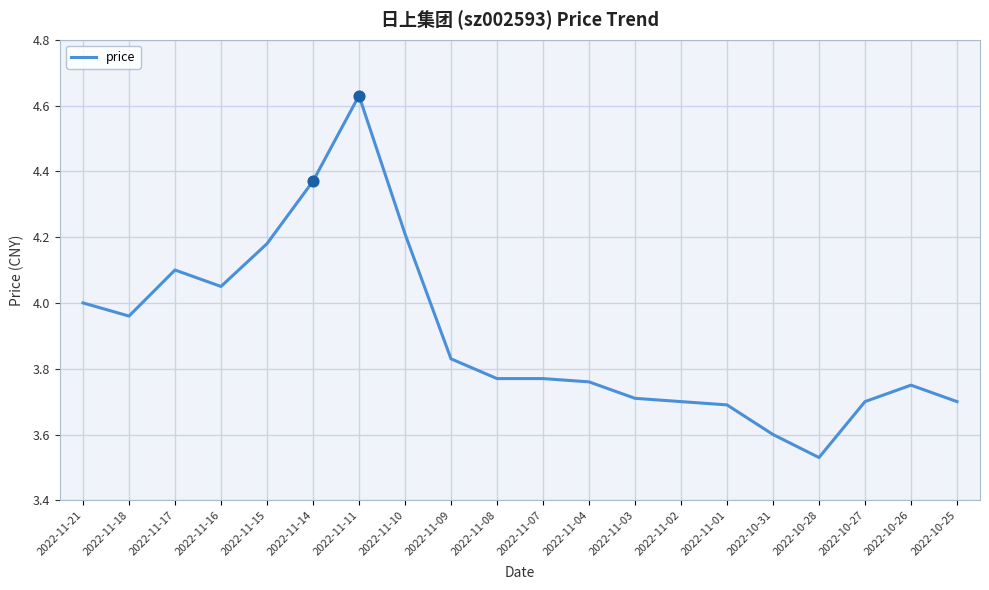

Approximately how many times larger is the value at 2022-10-31 compared to 2022-11-18?

0.9